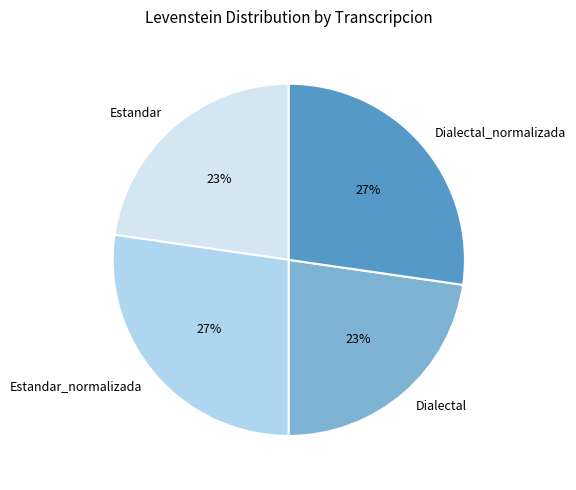

What percentage is the Dialectal_normalizada slice, to the nearest percent?

27%